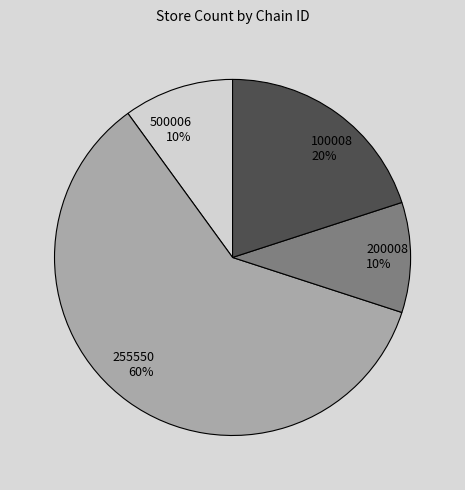

To the nearest percent, what is the difference between the largest and smallest slice percentages?

50%